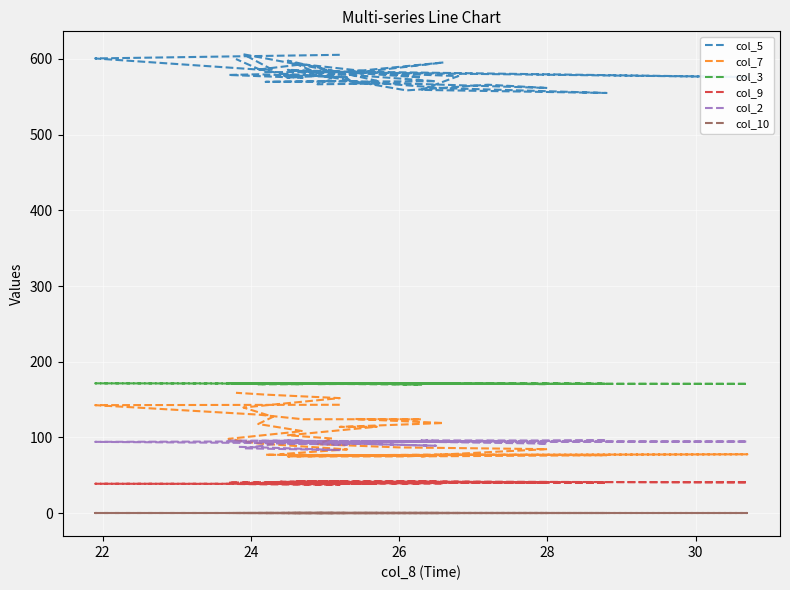

True or false: col_3 and col_10 cross at least once.

False